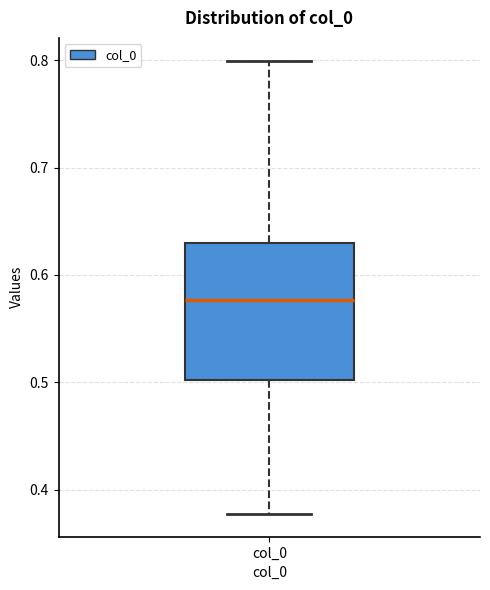

Where is the upper edge of the box for col_0 on the y-axis? The values are not printed on the chart, so give them approximately, as read against the axis.

0.63